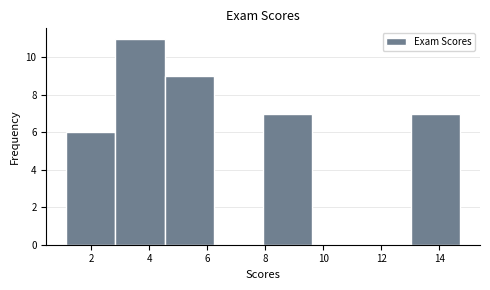

Over which range of the x-axis is the bar tallest?

2.8 to 4.6